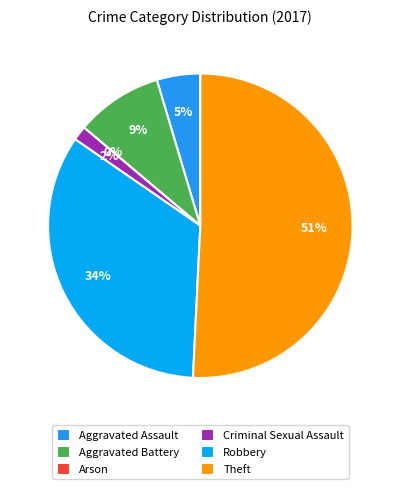

Is it true that Theft is 36% of the pie?

False